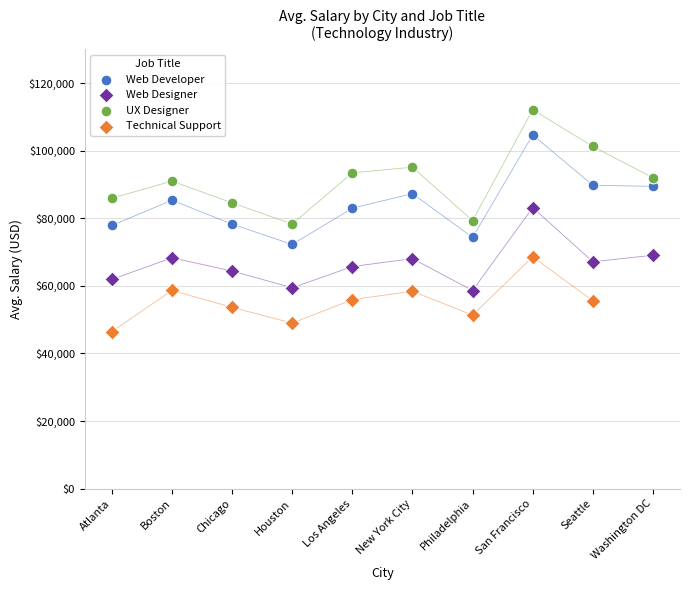

Which series has the largest Y range (max minus min)?

UX Designer